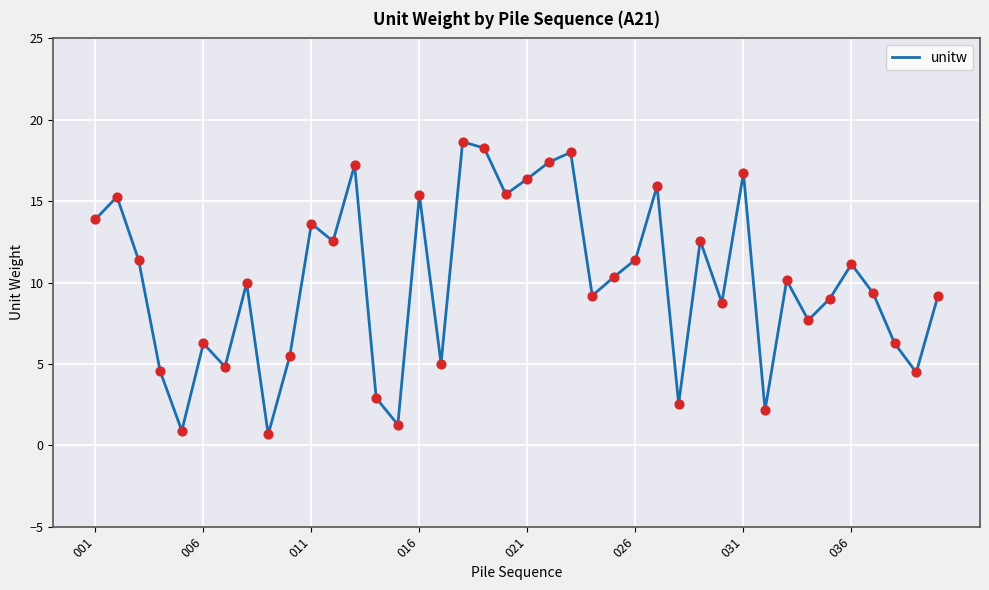

What is the maximum value shown in the chart?

18.6